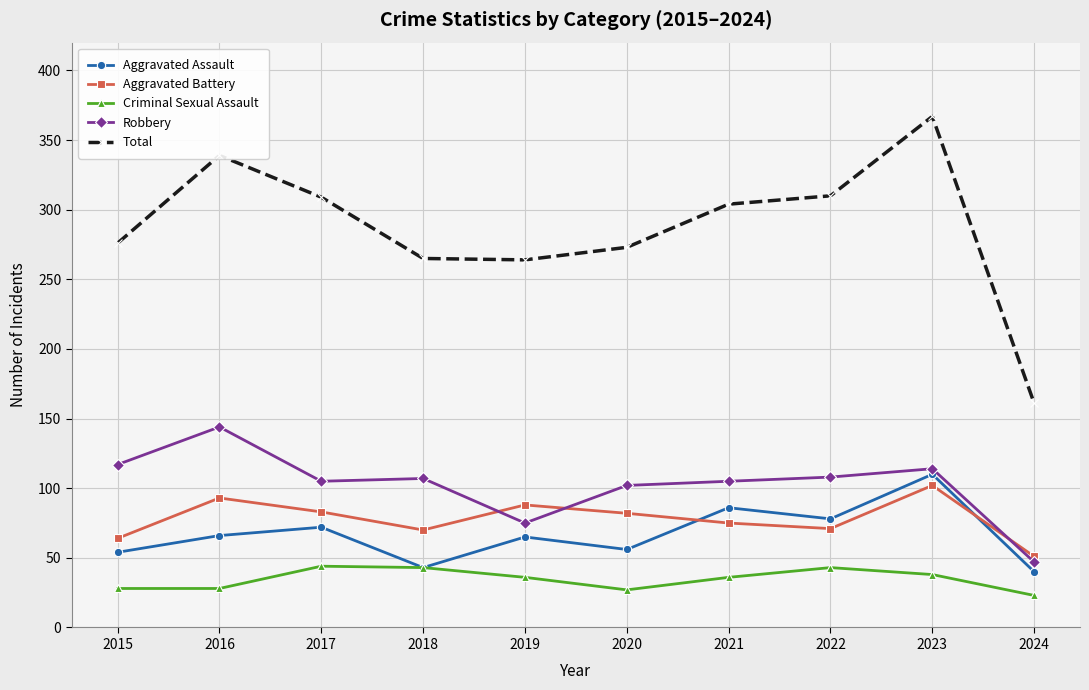

What is the smallest value displayed?

23